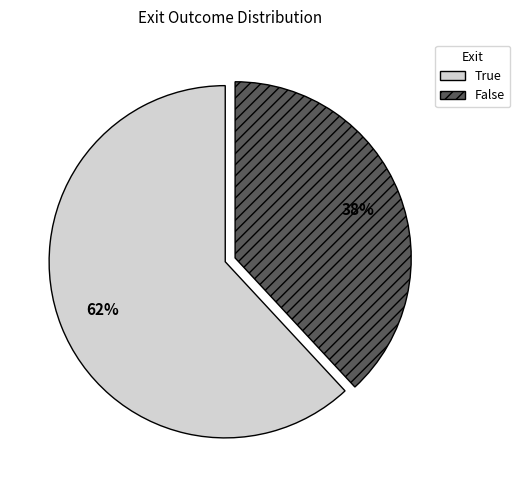

To the nearest percent, what percentage of the pie is True?

62%